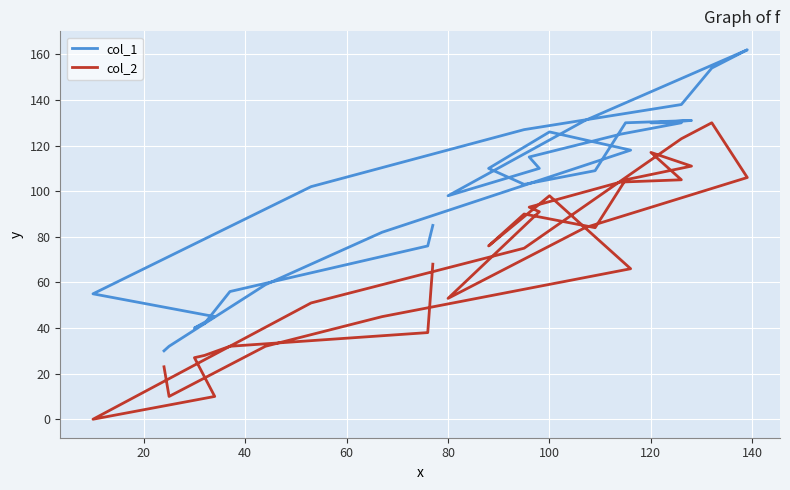

How many interior local peaks does the col_1 series have?

3